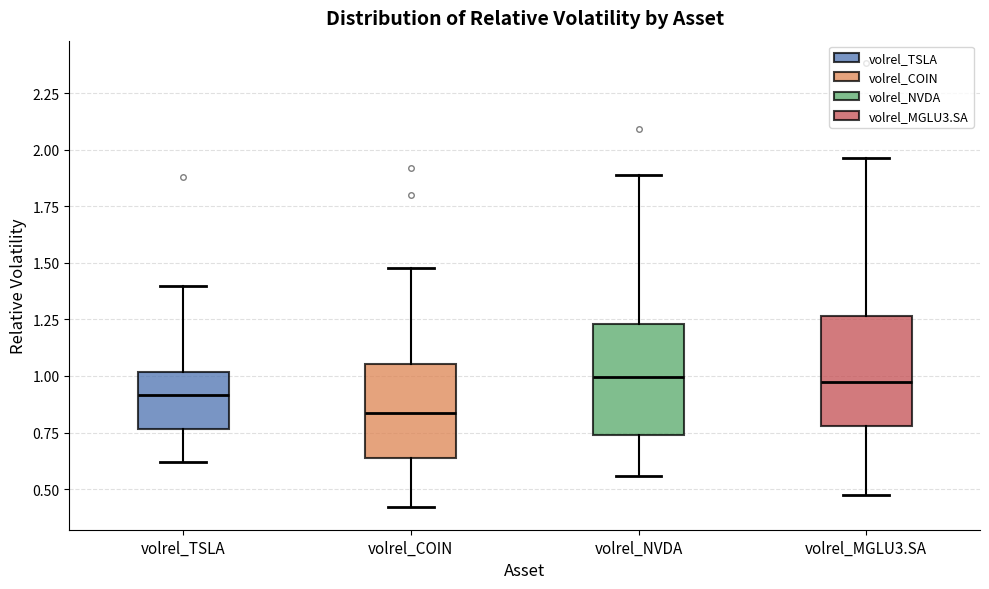

Which box's median line is the lowest?

volrel_COIN